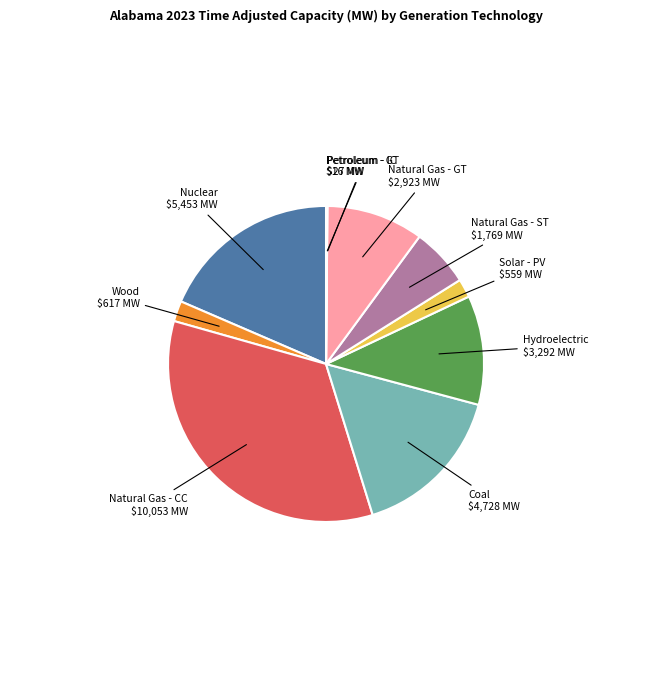

Is there any slice that represents more than half of the pie?

No